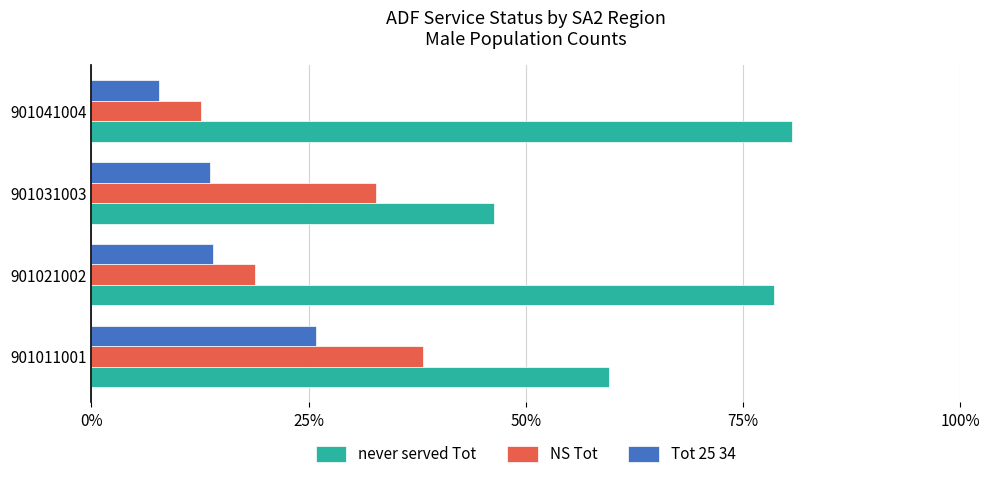

Which series has the widest spread of values?

never served Tot